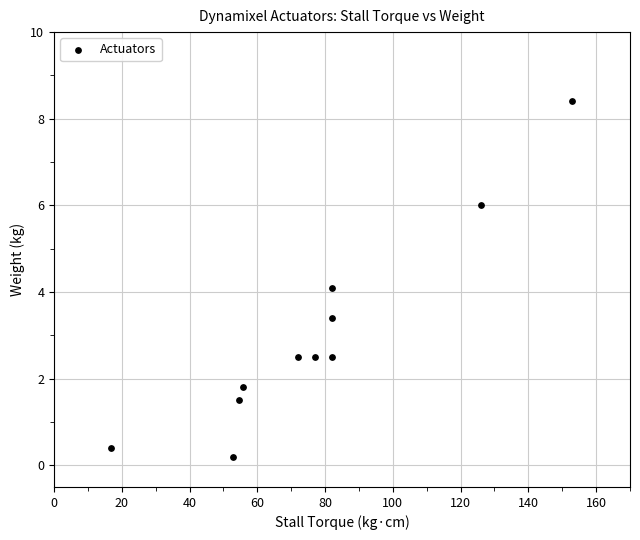

What is the average X value?

77.6